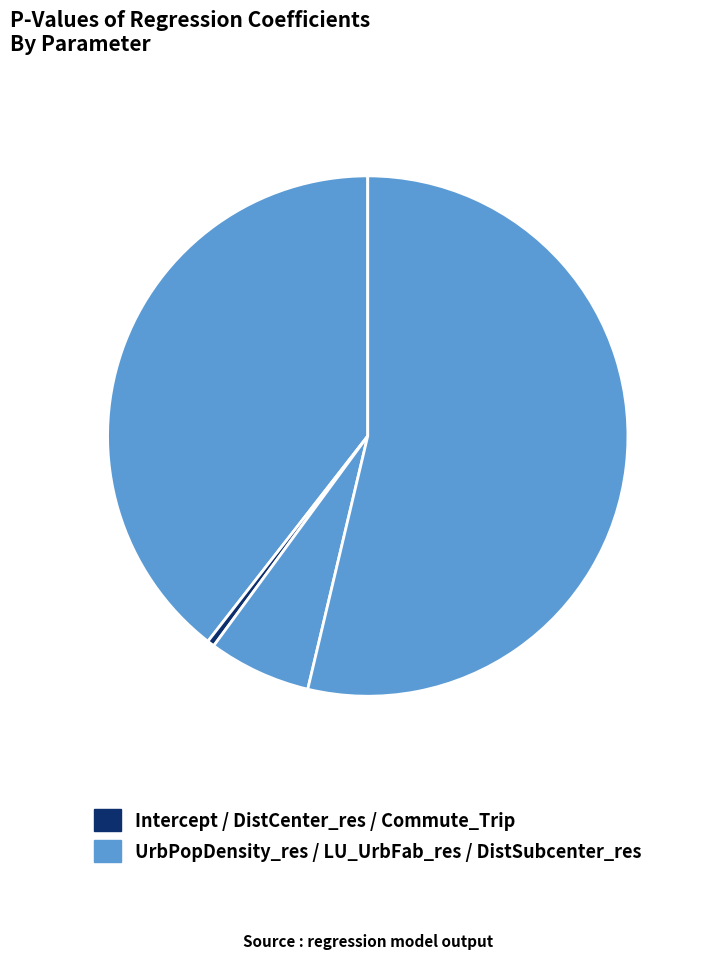

Count the number of slices in the pie.

6